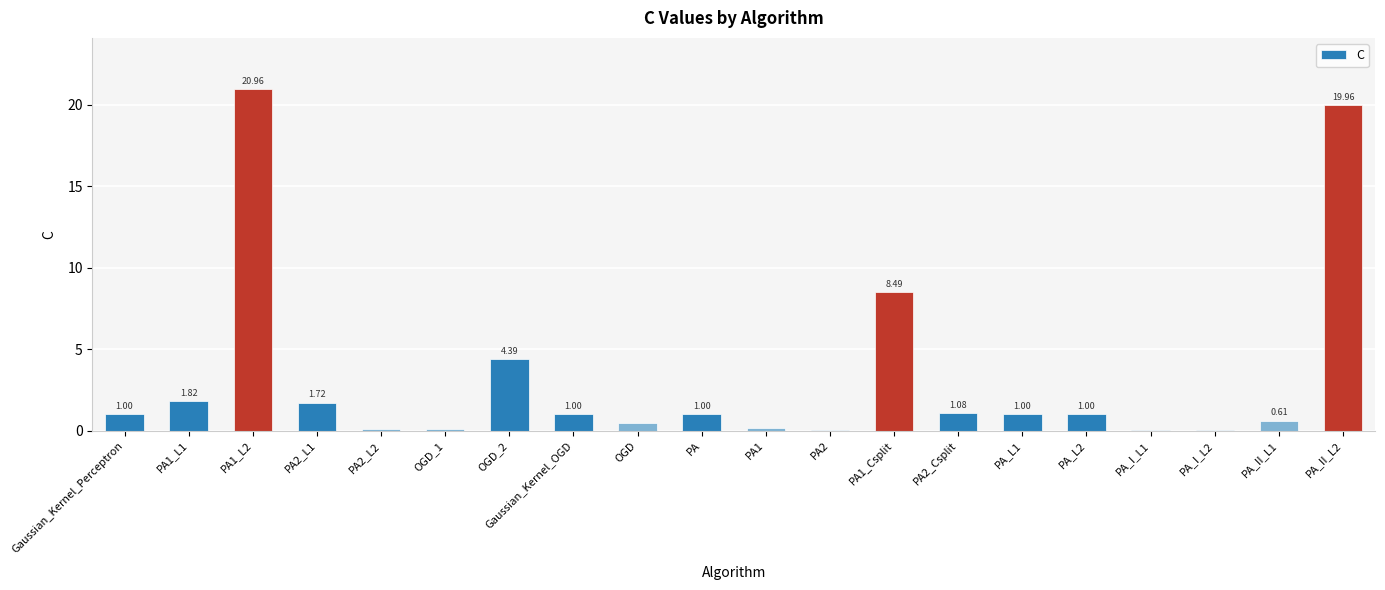

What is the change in value from OGD to PA?

+0.5